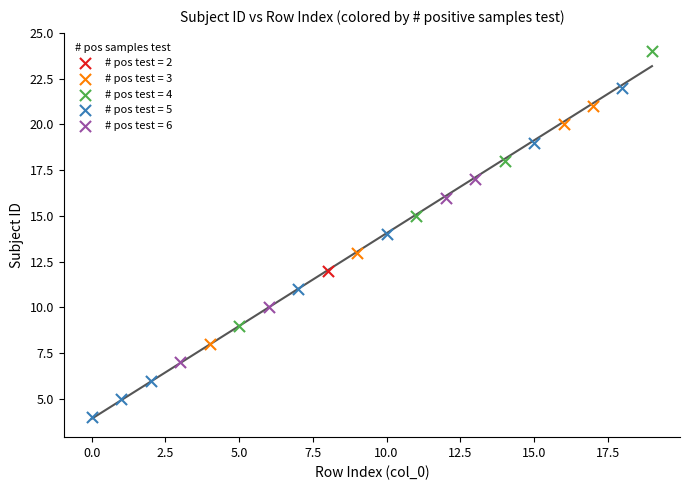

Which series contains the lowest Y value?

# pos test = 5